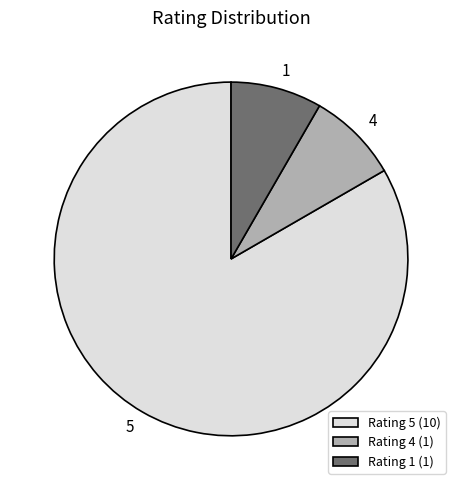

Which category has the biggest portion of the pie?

Rating 5 (10)